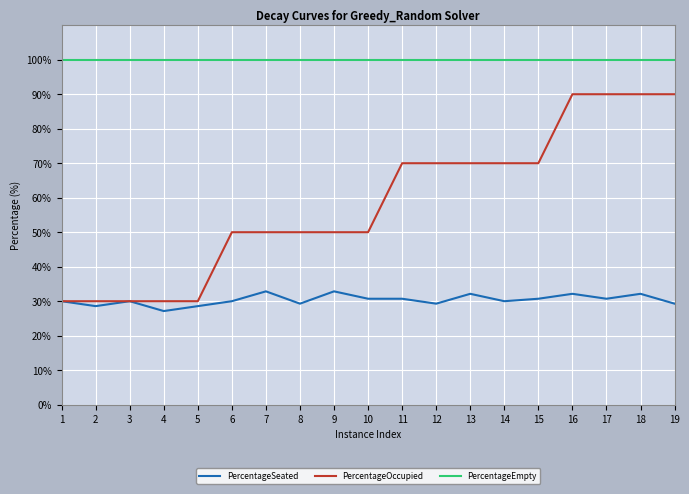

True or false: PercentageOccupied and PercentageEmpty cross at least once.

False